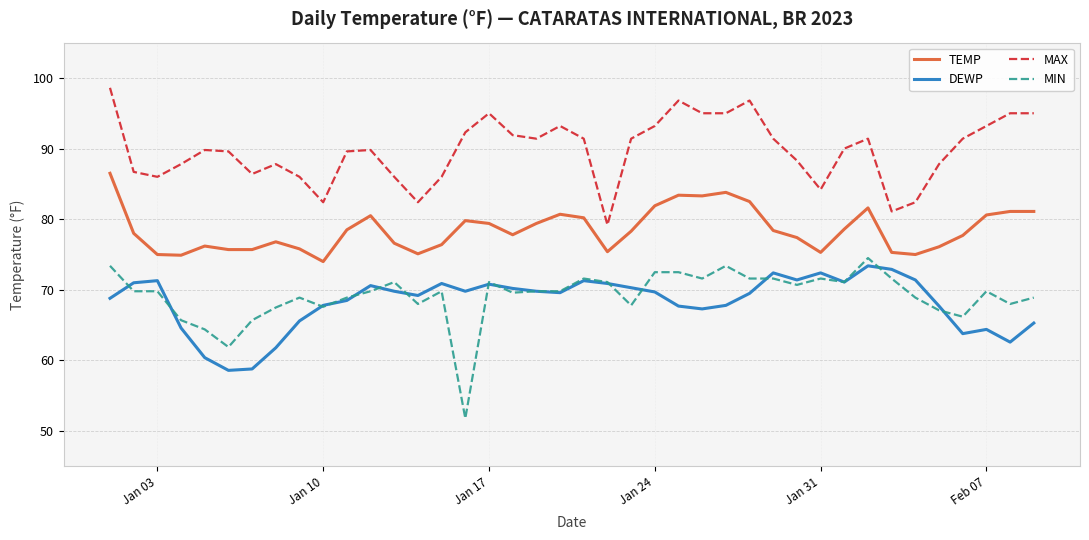

What is the maximum value for TEMP?

86.5